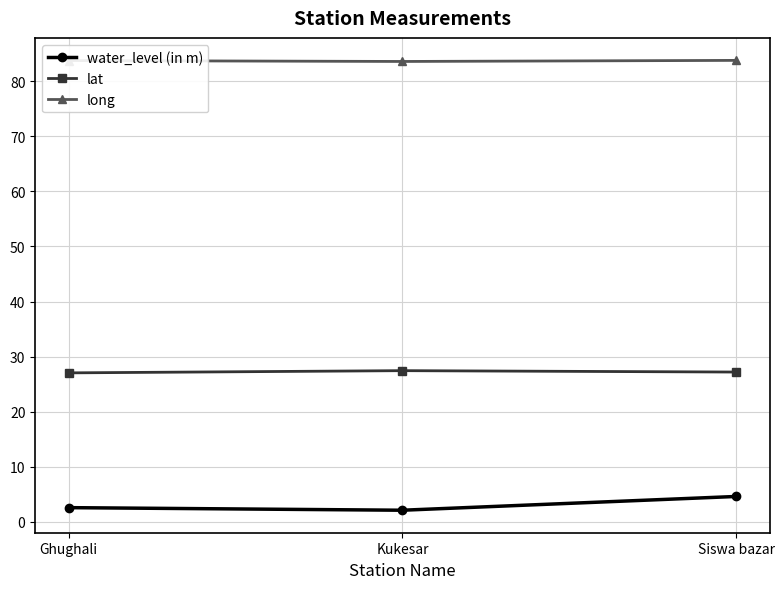

What is the label of the 2nd point from the right?

Kukesar